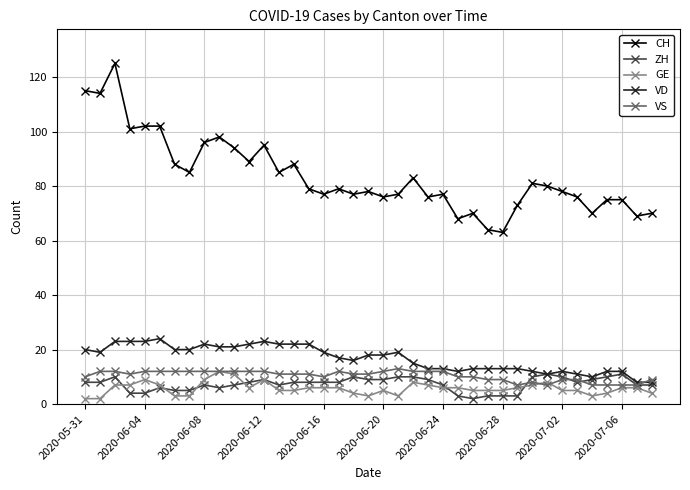

How many categories are shown in the chart?

39